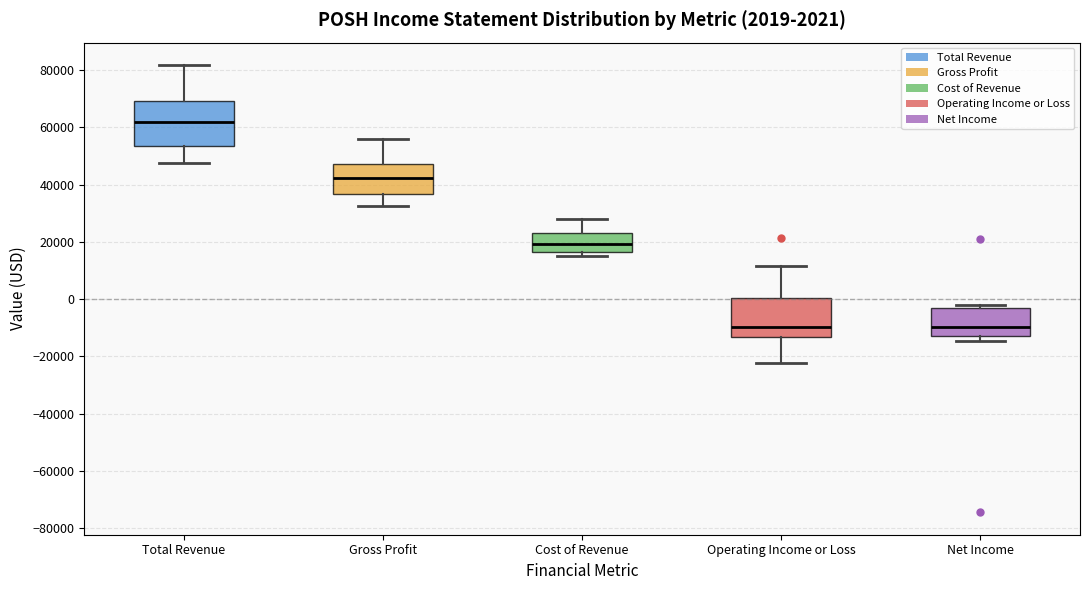

Comparing the boxes themselves (not the whiskers), which one is the tallest?

Total Revenue